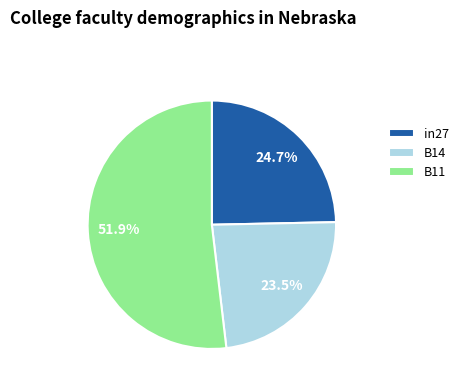

To the nearest percent, what is the average slice percentage?

33%